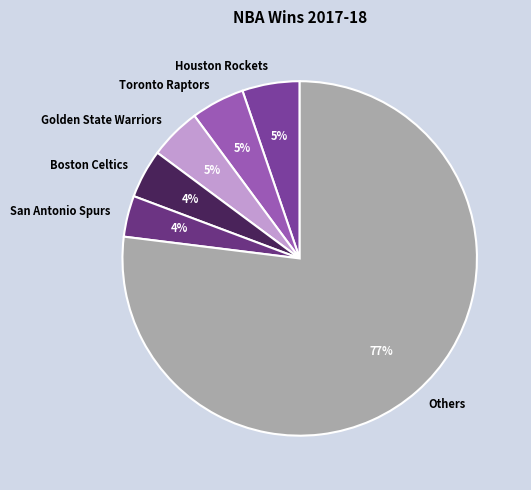

Count the number of slices in the pie.

6